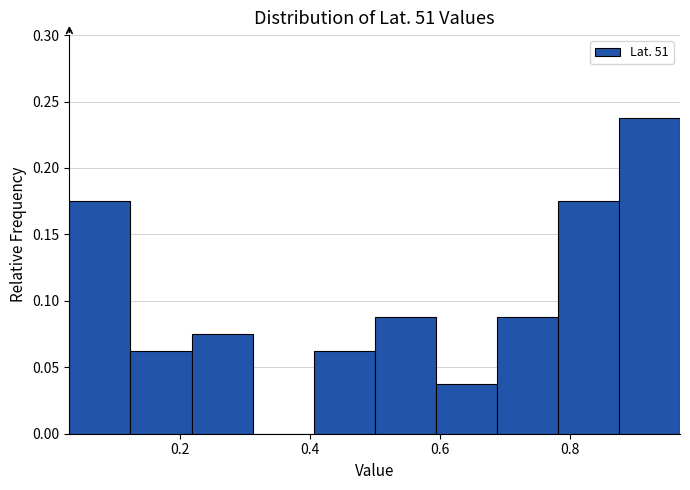

Reading left to right, transcribe this chart: for each bar, give the range it covers on the x-axis and its height. Neither the bar edges nor the heights are printed on the chart, so give them approximately, as read against the axes.

0.030 to 0.124: 0.175
0.124 to 0.218: 0.065
0.218 to 0.312: 0.075
0.312 to 0.406: 0
0.406 to 0.500: 0.065
0.500 to 0.594: 0.090
0.594 to 0.688: 0.040
0.688 to 0.782: 0.090
0.782 to 0.876: 0.175
0.876 to 0.970: 0.240